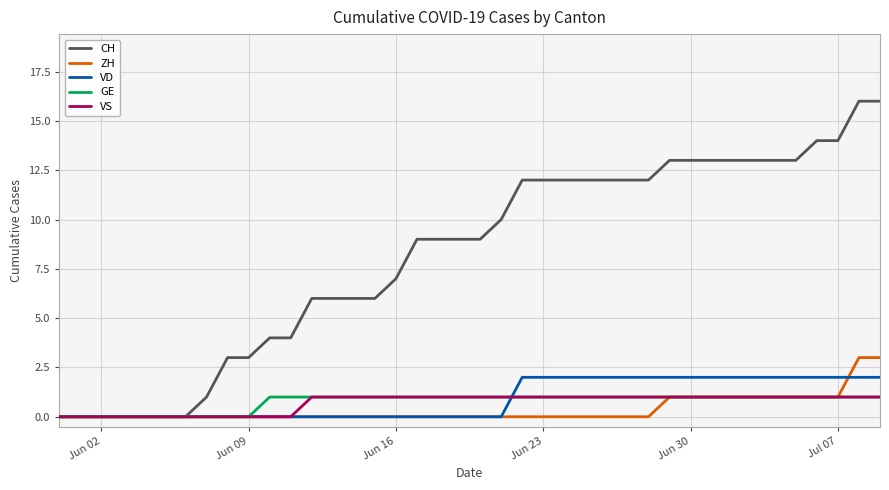

What is the highest value of the CH series?

16